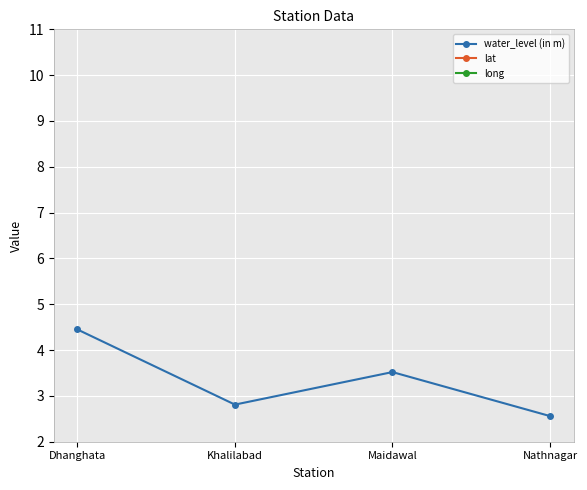

What is the difference between the lat values at Khalilabad and Dhanghata?

0.2